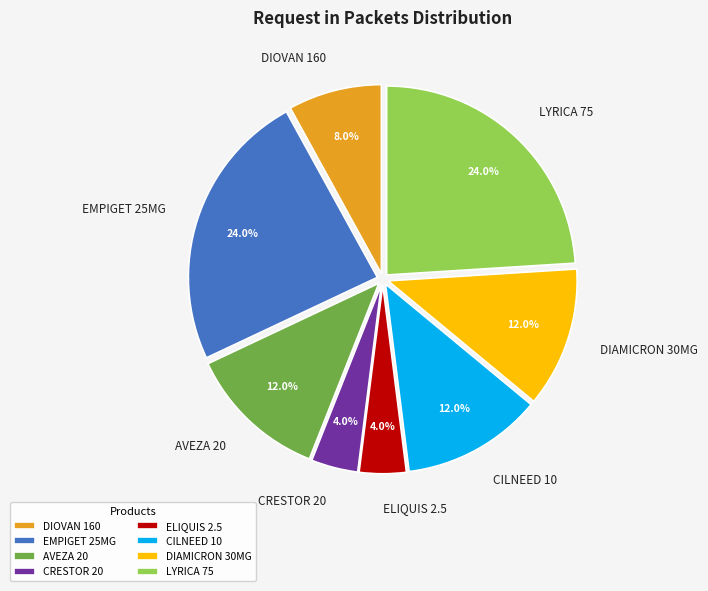

Is there a majority slice in this chart?

No